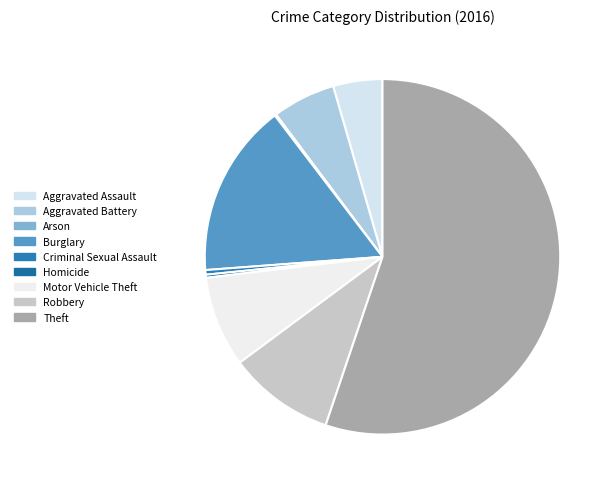

To the nearest percent, what percentage of the pie is Motor Vehicle Theft?

8%